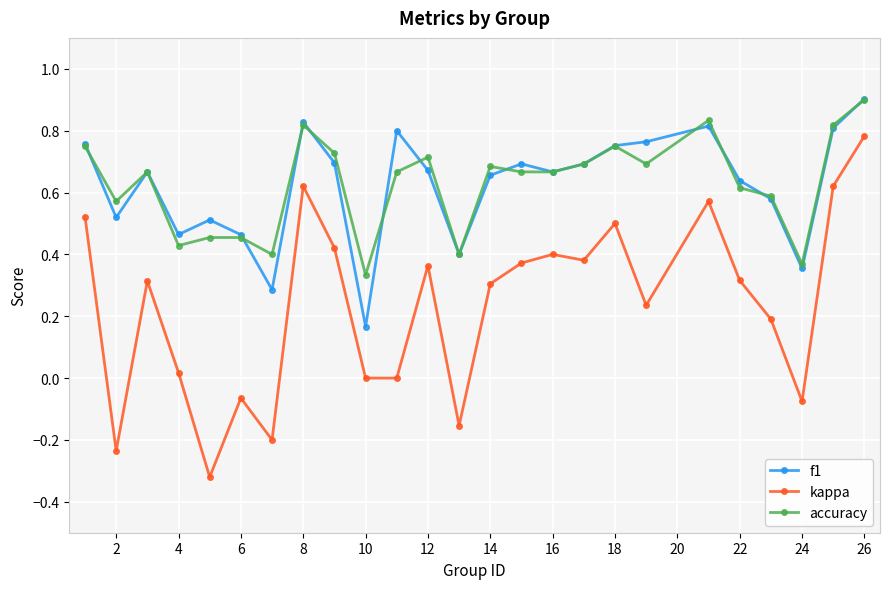

How many lines are shown in the chart?

3